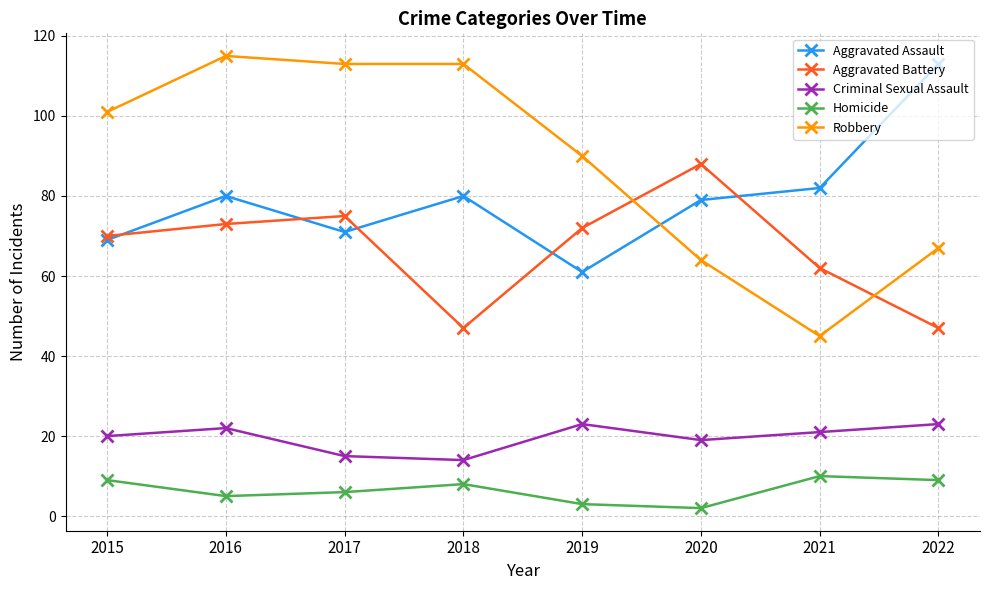

Reading right to left, what are all the values shown in this chart?

Aggravated Assault: 2022=113	2021=82	2020=79	2019=61	2018=80	2017=71	2016=80	2015=69
Aggravated Battery: 2022=47	2021=62	2020=88	2019=72	2018=47	2017=75	2016=73	2015=70
Criminal Sexual Assault: 2022=23	2021=21	2020=19	2019=23	2018=14	2017=15	2016=22	2015=20
Homicide: 2022=9	2021=10	2020=2	2019=3	2018=8	2017=6	2016=5	2015=9
Robbery: 2022=67	2021=45	2020=64	2019=90	2018=113	2017=113	2016=115	2015=101